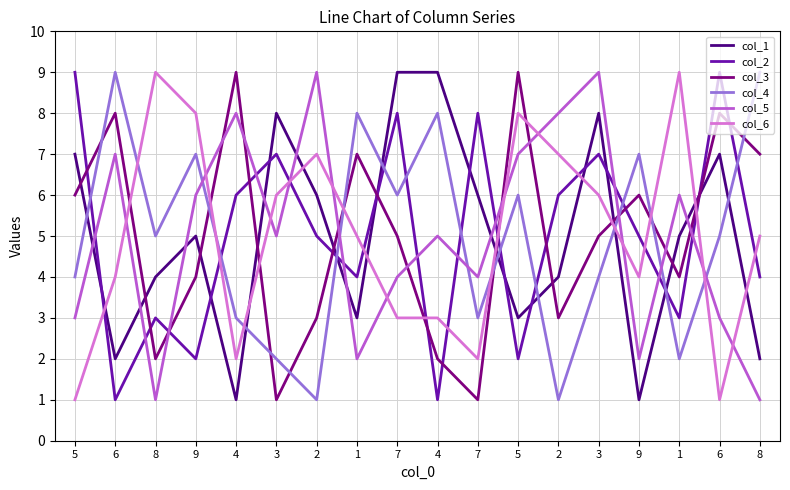

What is the spread (max minus min) of values at 7?

6